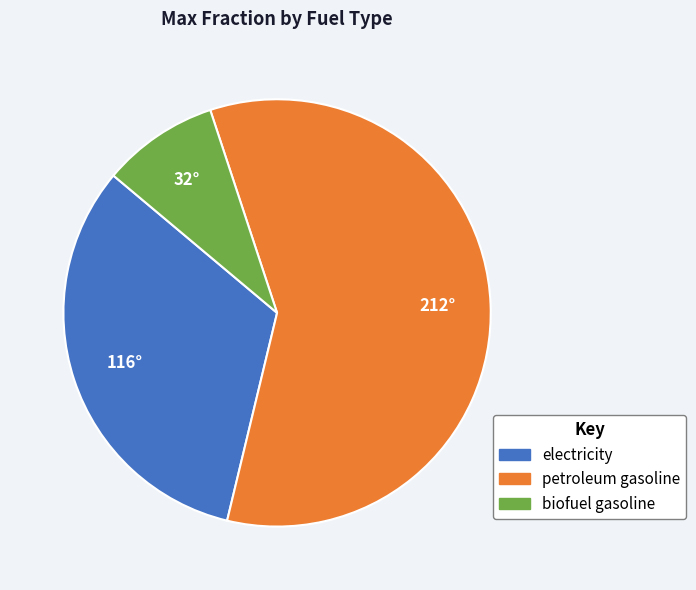

Is the sum of biofuel gasoline and petroleum gasoline greater than half?

Yes